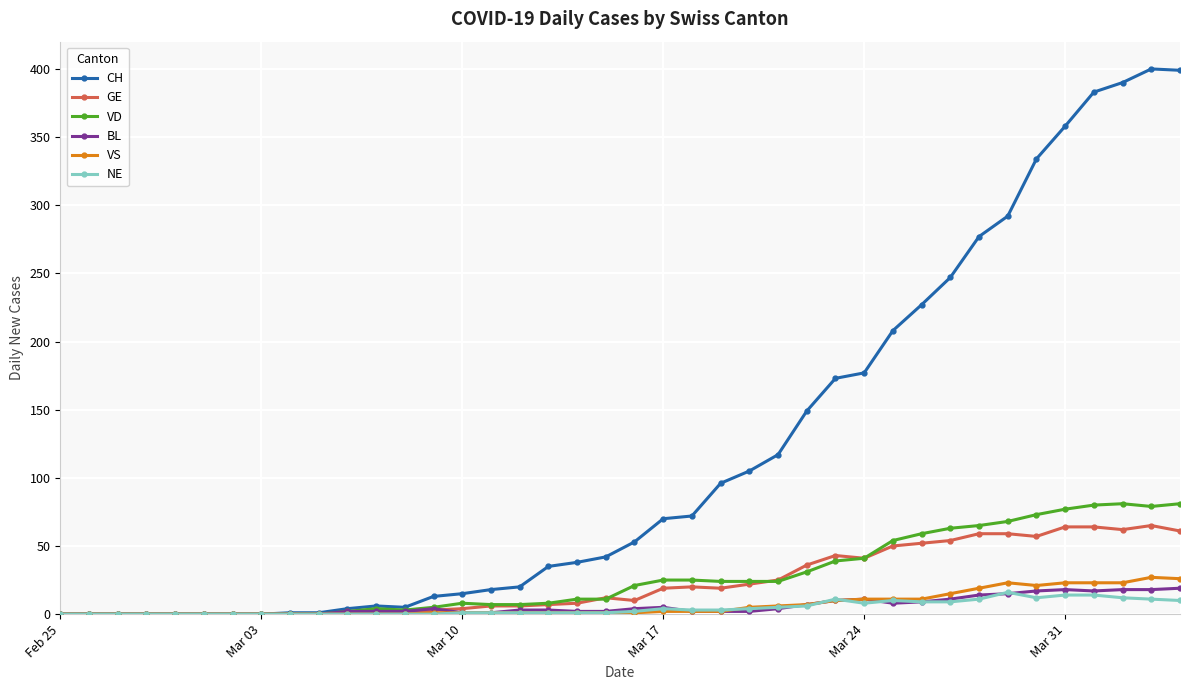

True or false: GE has more than 0 interior local peaks.

True